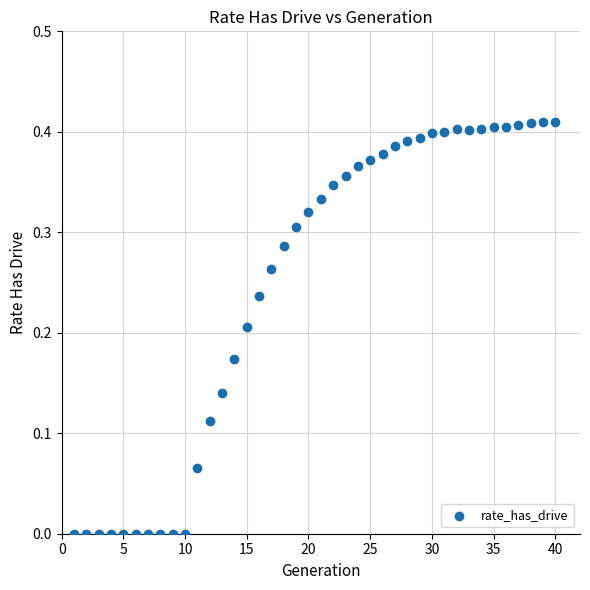

What is the range of X values (max minus min)?

39.0